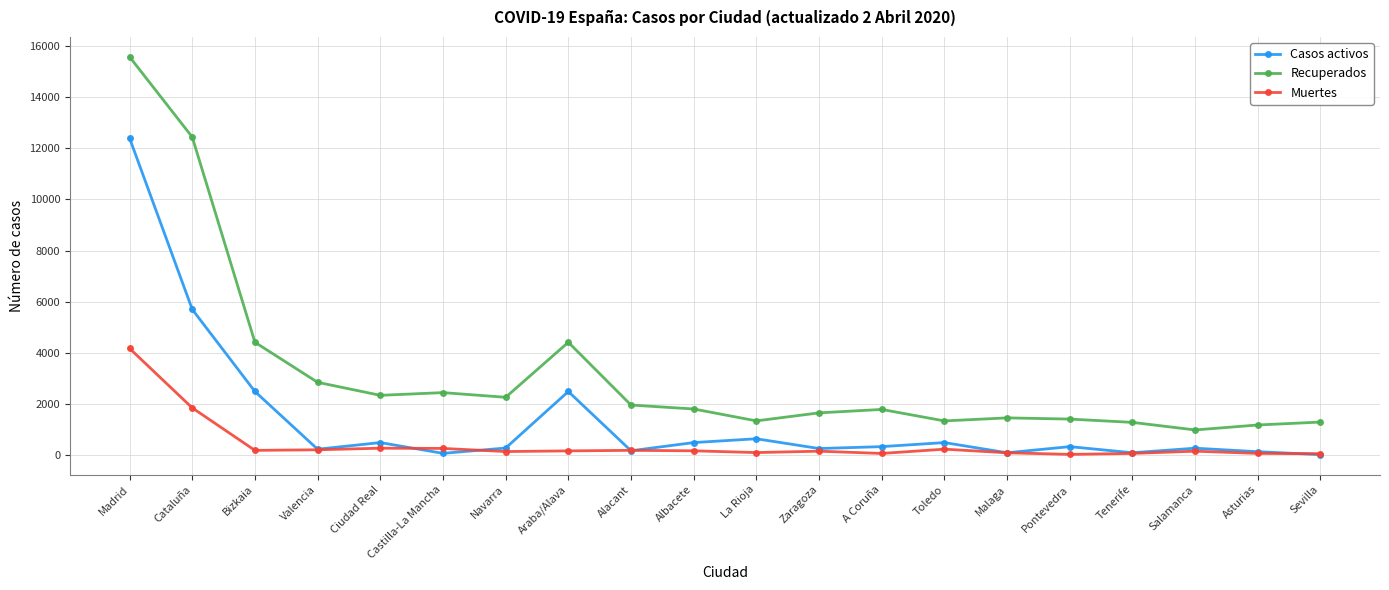

Which series has the largest range (max minus min)?

Recuperados